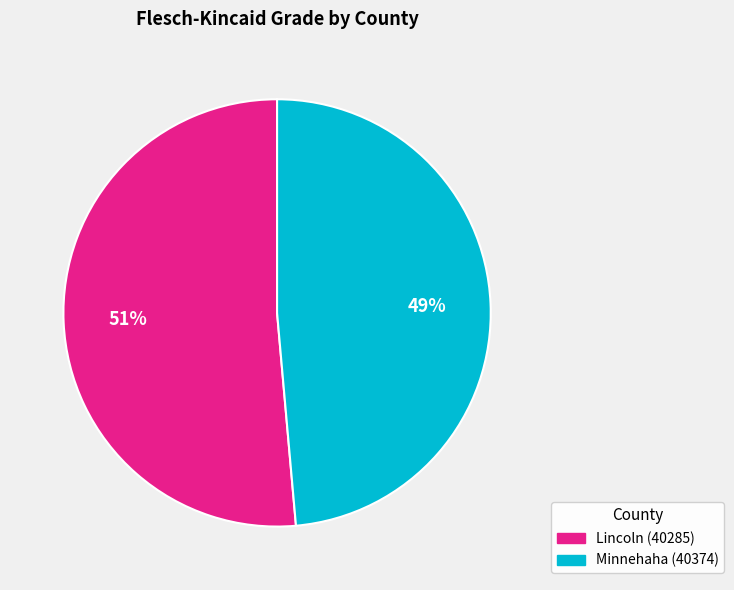

To the nearest percent, what portion does Minnehaha (40374) represent?

49%